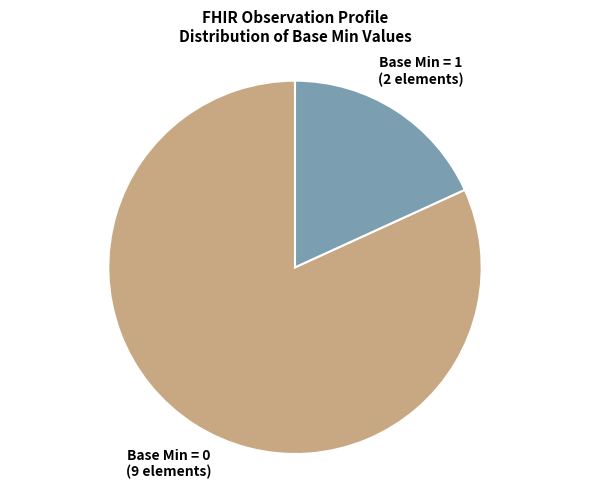

How many segments does this pie chart have?

2